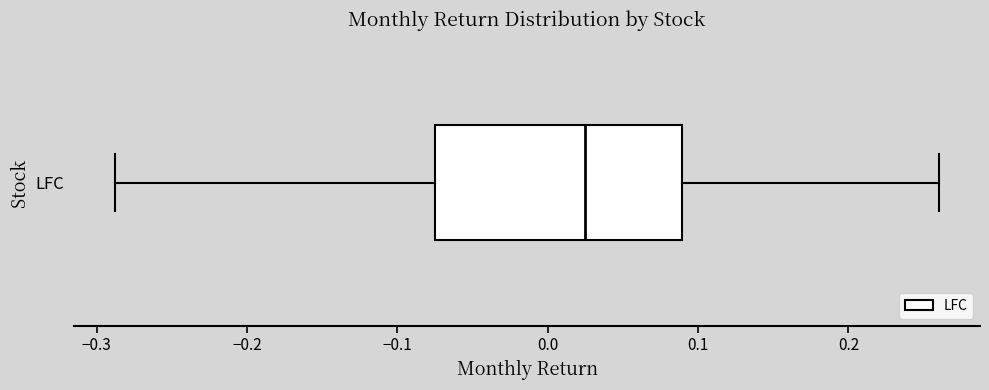

Transcribe this box plot: give where the median line is, the range the box spans, and where the two whiskers end, as read against the x-axis. The values are not printed on the chart, so give them approximately, as read against the axis.

median 0.02, box -0.08 to 0.09, whiskers -0.29 to 0.26